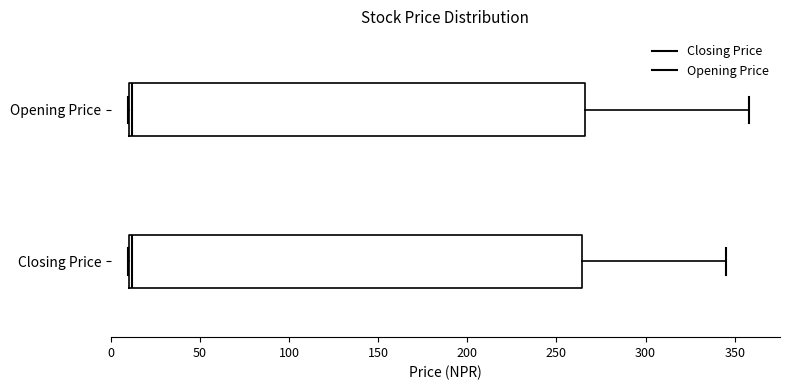

Reading bottom to top, read every box against the x-axis: the position of its median line, the range the box covers, and the ends of its whiskers. The values are not printed on the chart, so give them approximately, as read against the axis.

Closing Price: median 10 (just right of the box's left edge), box 10 to 265, whiskers 10 to 345
Opening Price: median 10 (just right of the box's left edge), box 10 to 265, whiskers 10 to 360